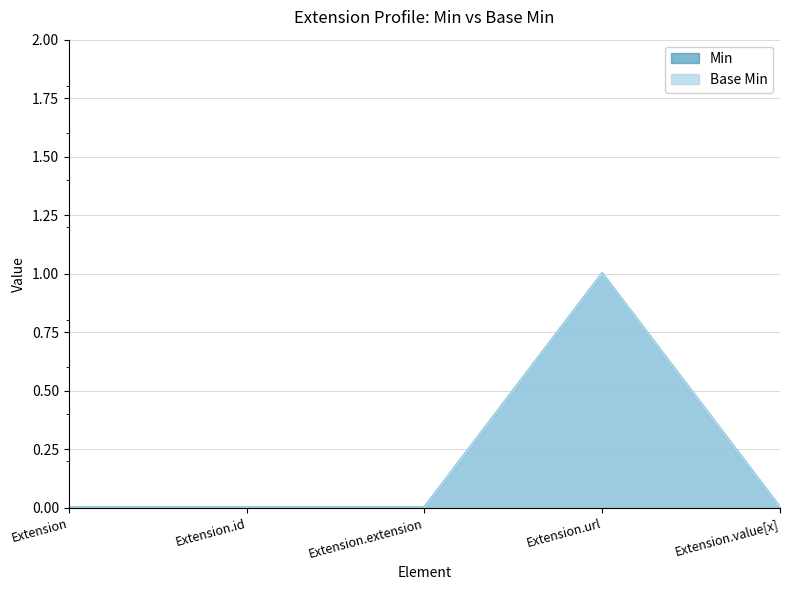

The value of Base Min at Extension.id is -1. True or false?

False